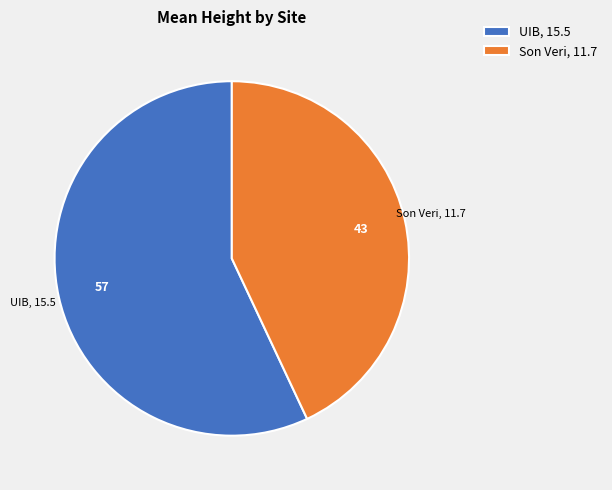

Do UIB, 15.5 and Son Veri, 11.7 together represent more than half of the pie?

Yes